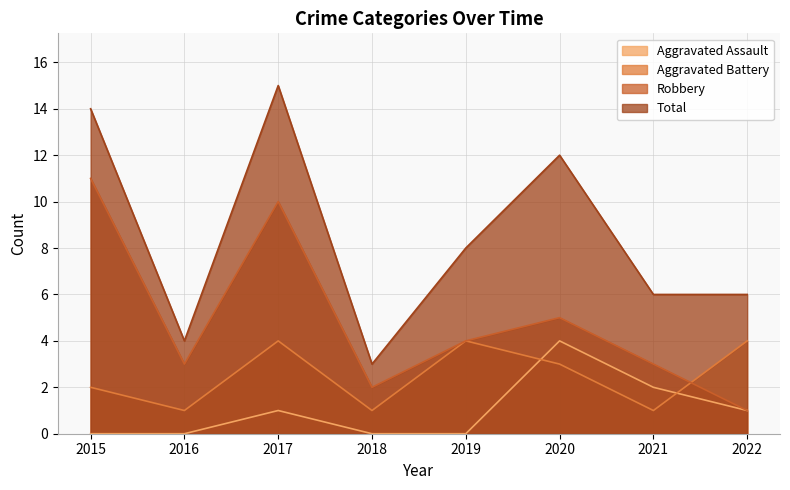

How many data points in Total are less than 8?

4